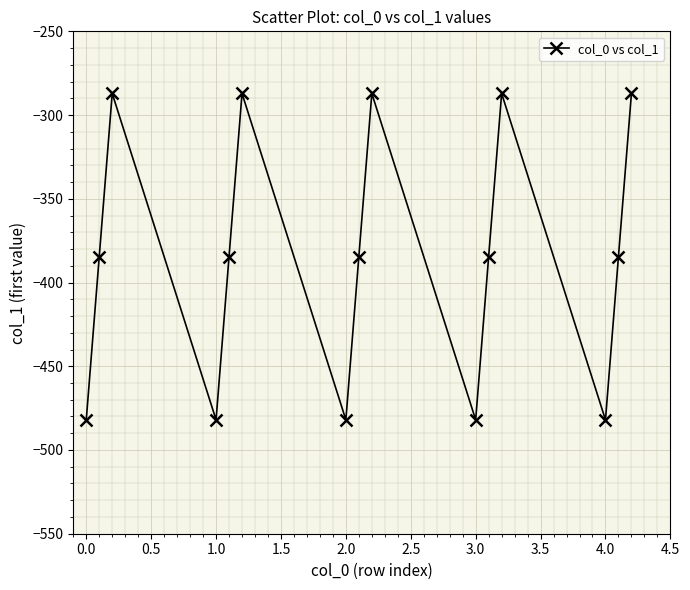

How many points are higher than both their immediate neighbors (excluding endpoints)?

4